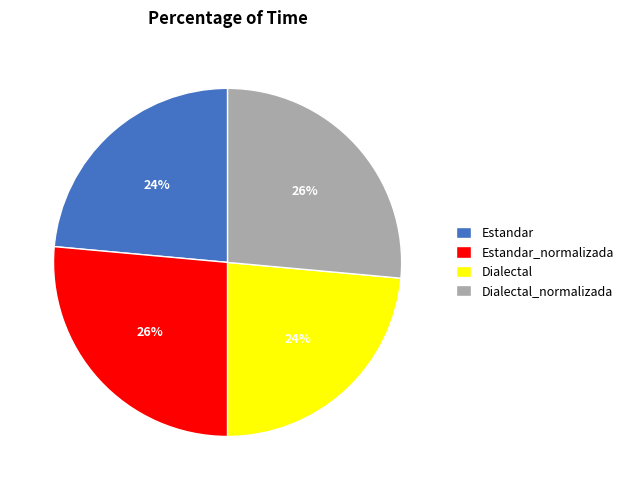

To the nearest percent, what is the combined percentage of Dialectal and Estandar_normalizada?

50%